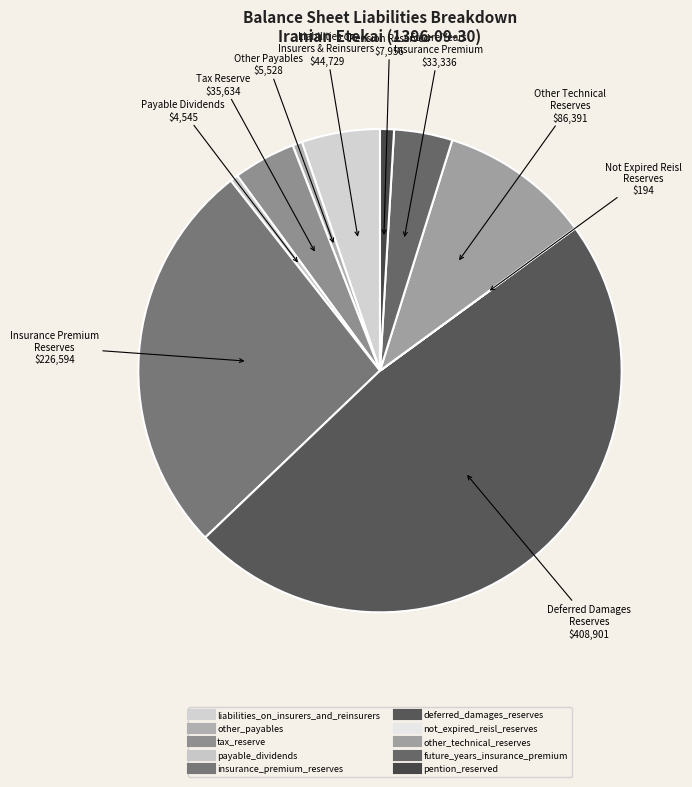

How many segments does this pie chart have?

10